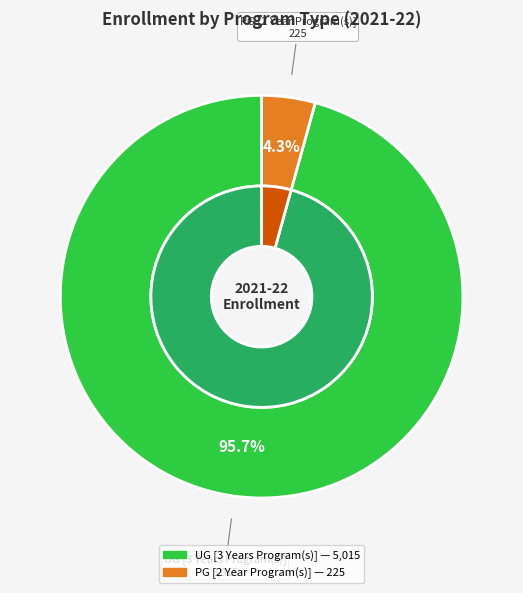

True or false: UG [3 Years Program(s)] accounts for 89% of the total.

False